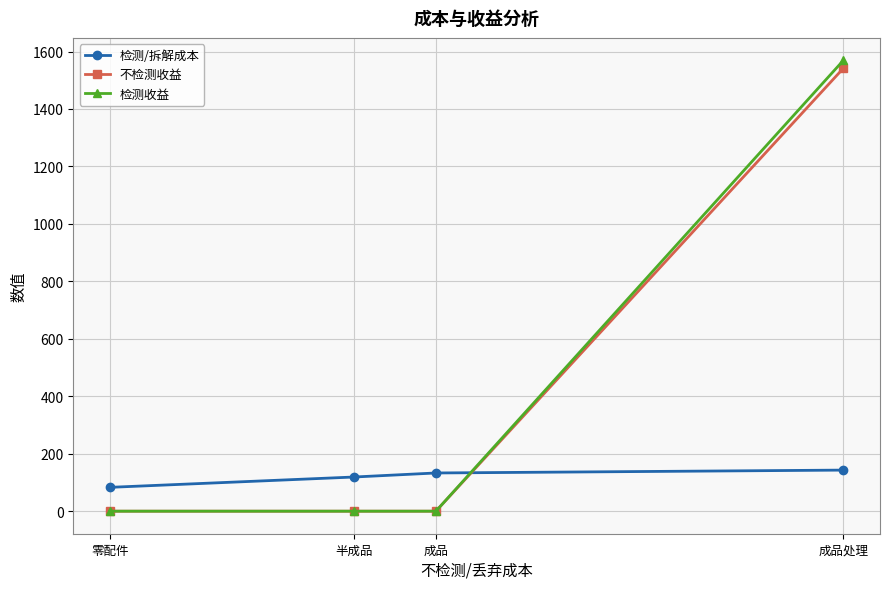

Which category has the highest value in the 不检测收益 series?

成品处理